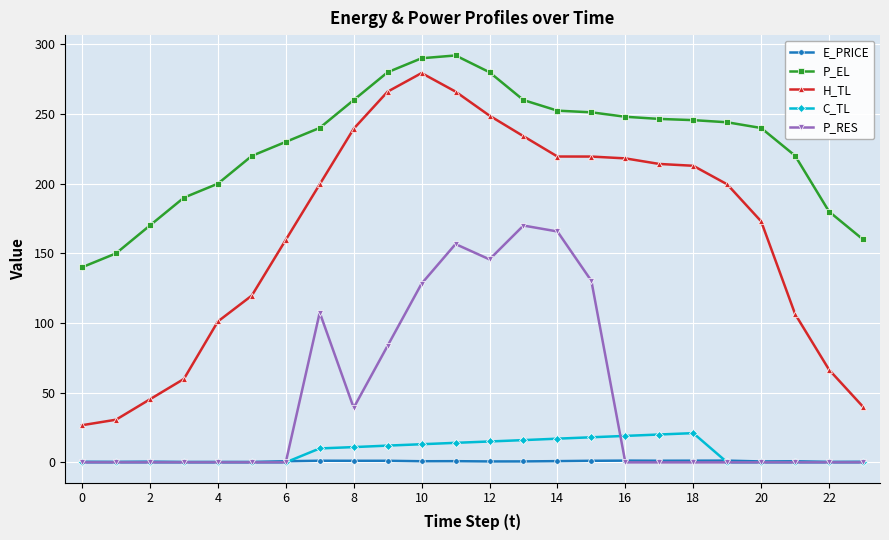

What is the value of the P_EL point at the 8th from the left?

240.0